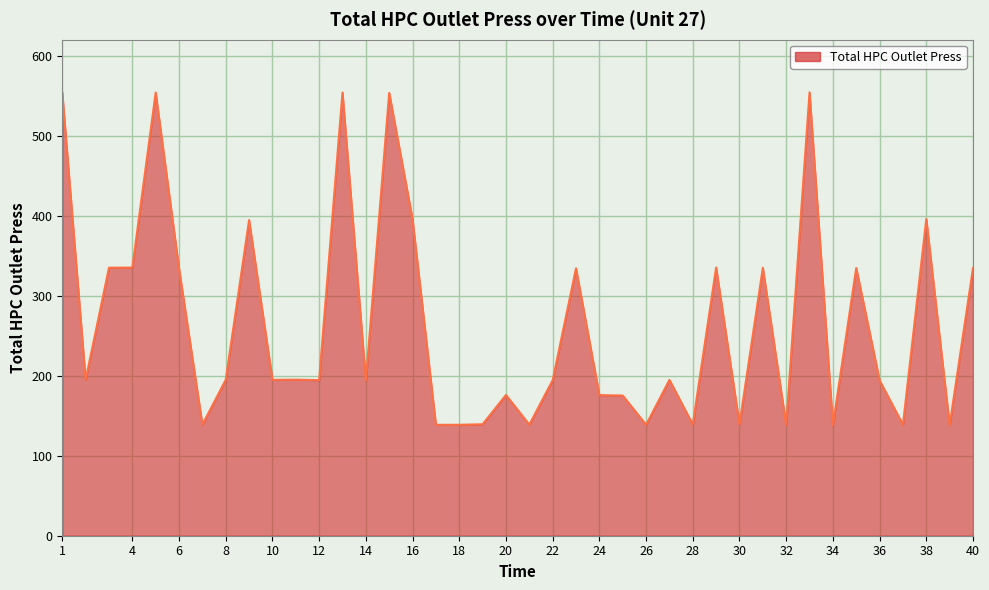

What is the greatest value displayed?

554.2